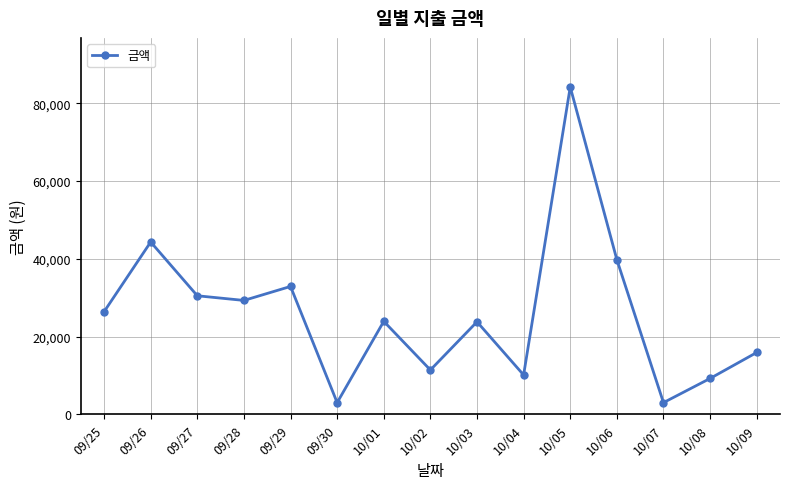

At which category does the data reach its first local peak?

09/26